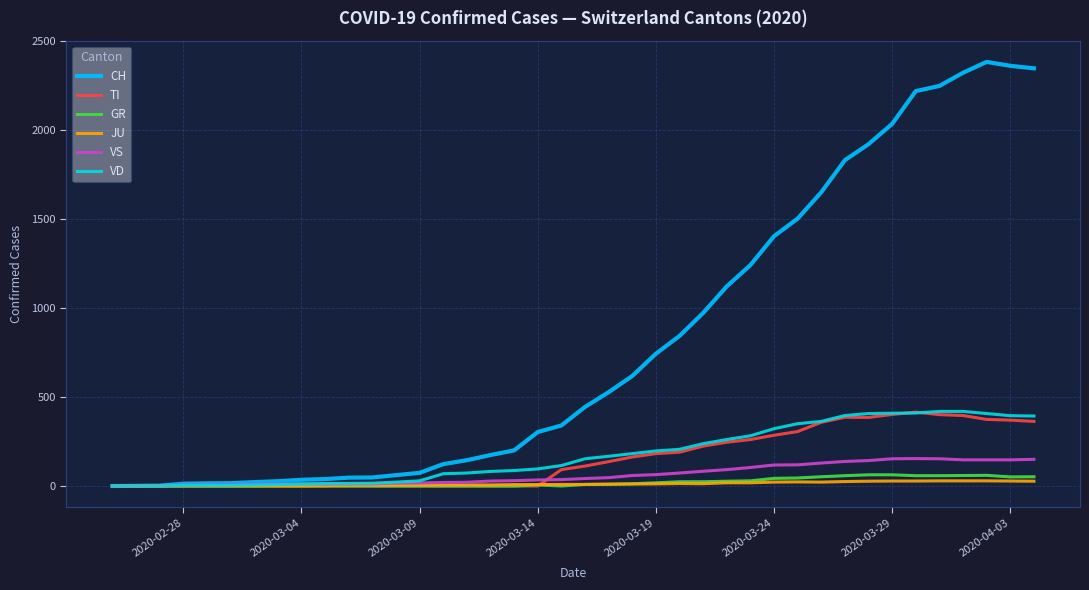

What is the highest value of the VD series?

419